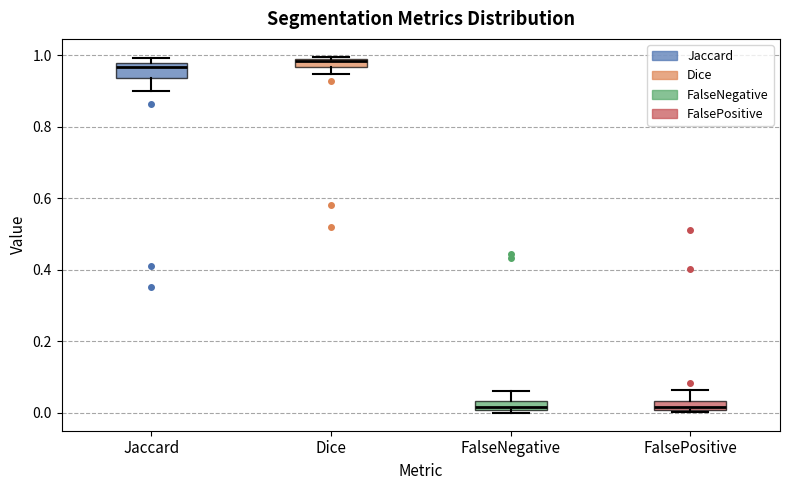

Where is the lower edge of the box for FalseNegative on the y-axis? The values are not printed on the chart, so give them approximately, as read against the axis.

0.00